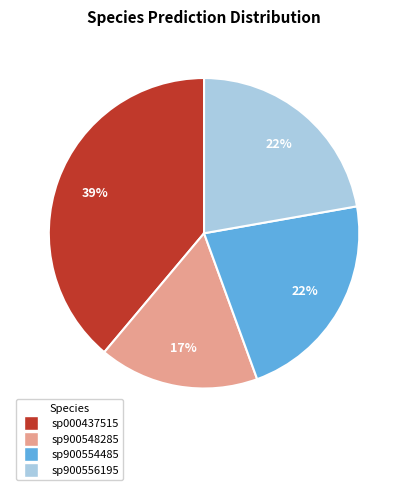

To the nearest percent, what is the difference between the largest and smallest slice percentages?

22%